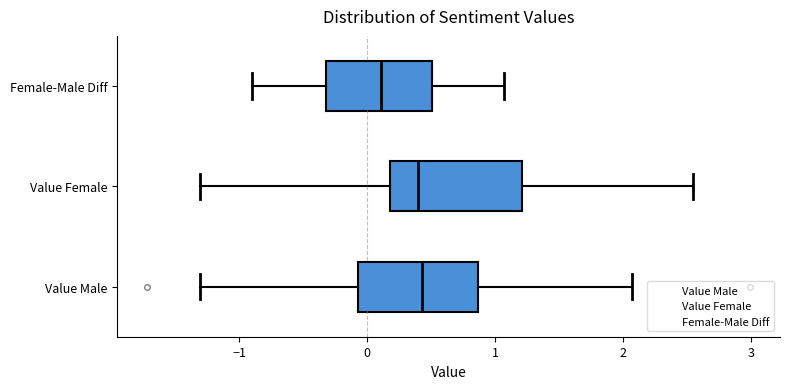

Reading bottom to top, transcribe this box plot: for each box, give where its median line is, the range the box spans, and where its two whiskers end, as read against the x-axis. The values are not printed on the chart, so give them approximately, as read against the axis.

Value Male: median 0.4, box -0.1 to 0.9, whiskers -1.3 to 2.1
Value Female: median 0.4, box 0.2 to 1.2, whiskers -1.3 to 2.5
Female-Male Diff: median 0.1, box -0.3 to 0.5, whiskers -0.9 to 1.1